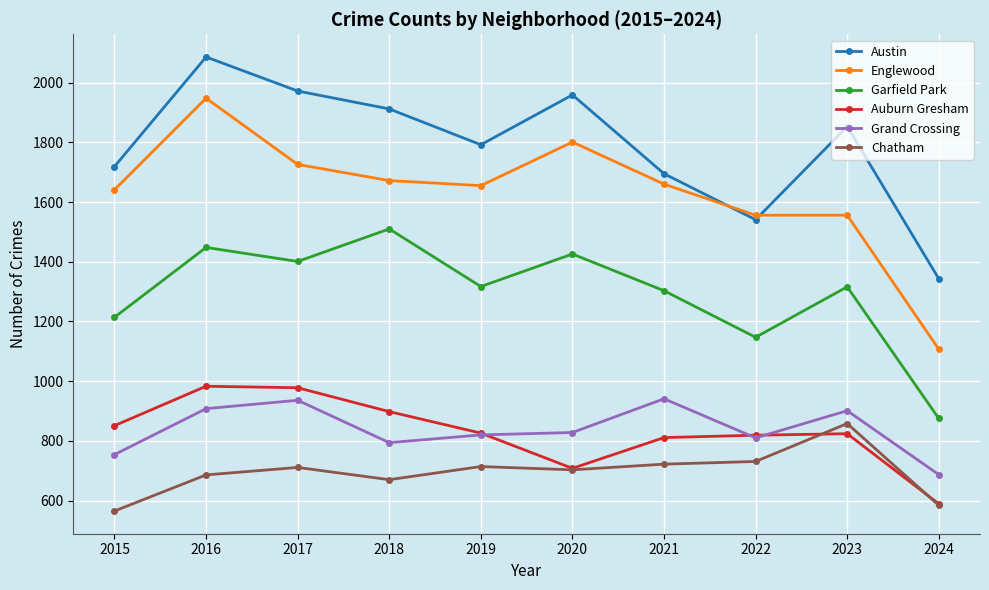

Rank the series by their maximum value, from highest to lowest.

Austin, Englewood, Garfield Park, Auburn Gresham, Grand Crossing, Chatham